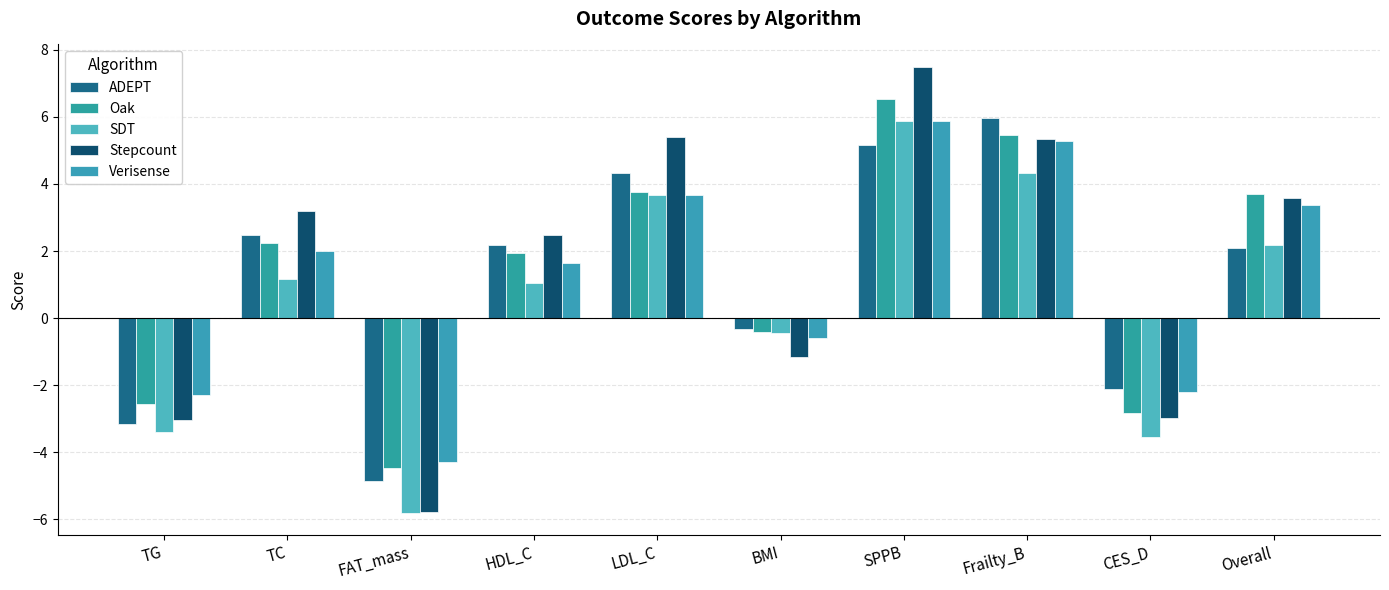

What is the total value across all series at SPPB?

30.9